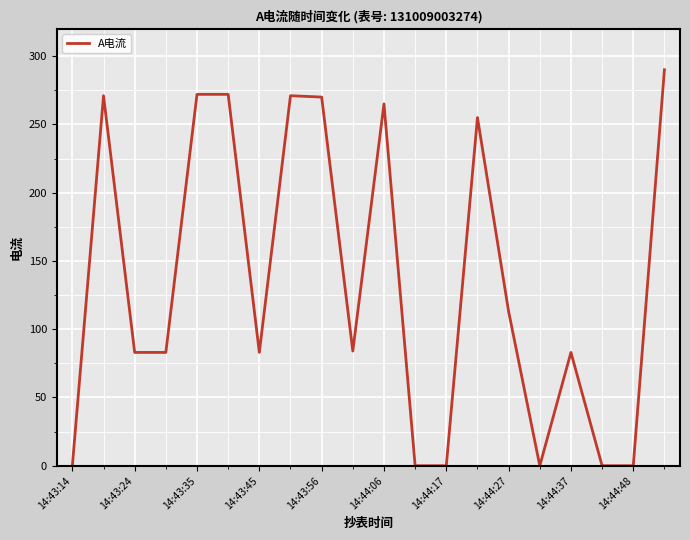

How many lines are shown in the chart?

1